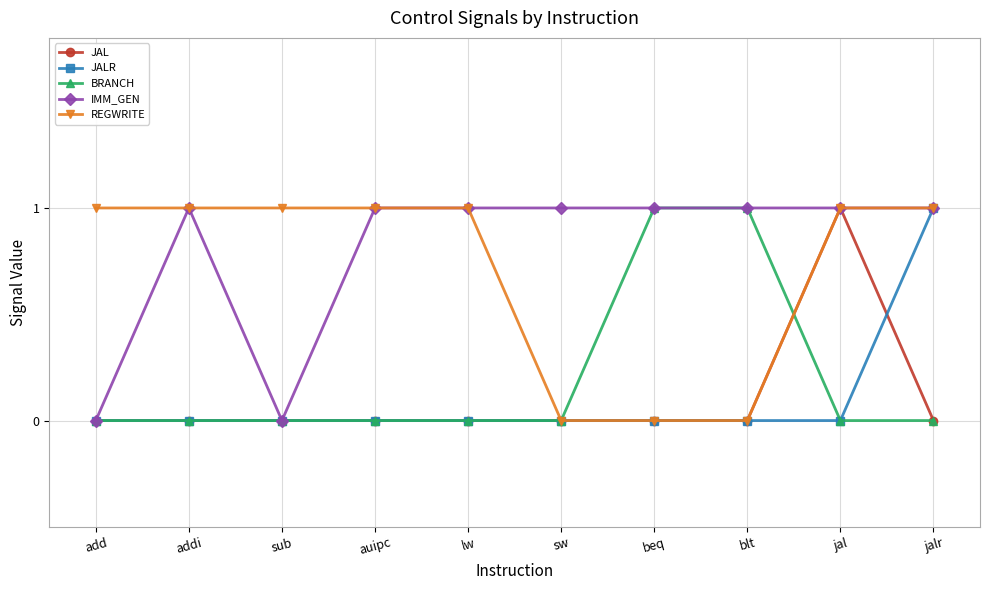

Is it true that IMM_GEN equals 2 at blt?

False